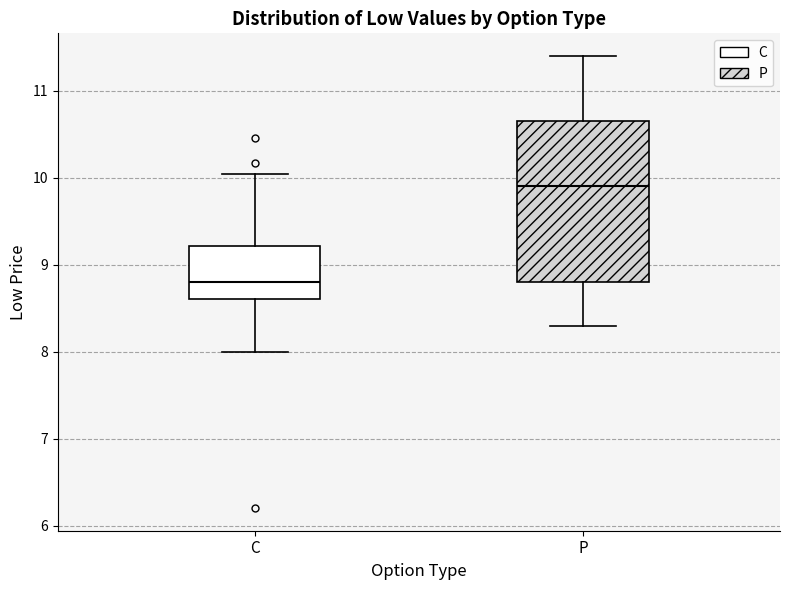

Reading left to right, transcribe this box plot: for each box, give where its median line is, the range the box spans, and where its two whiskers end, as read against the y-axis. The values are not printed on the chart, so give them approximately, as read against the axis.

C: median 8.8, box 8.6 to 9.2, whiskers 8.0 to 10.0
P: median 9.9, box 8.8 to 10.7, whiskers 8.3 to 11.4